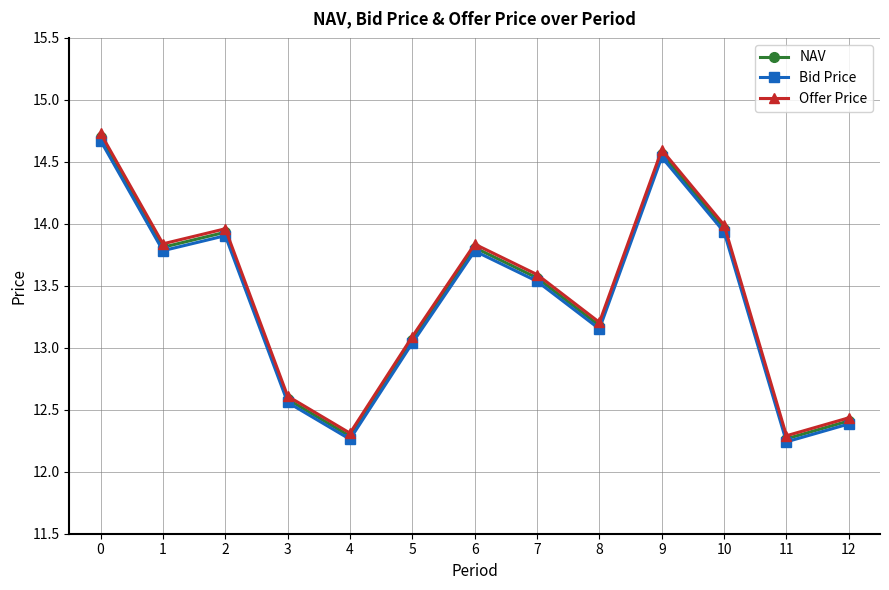

Where is the first local minimum for Offer Price?

1